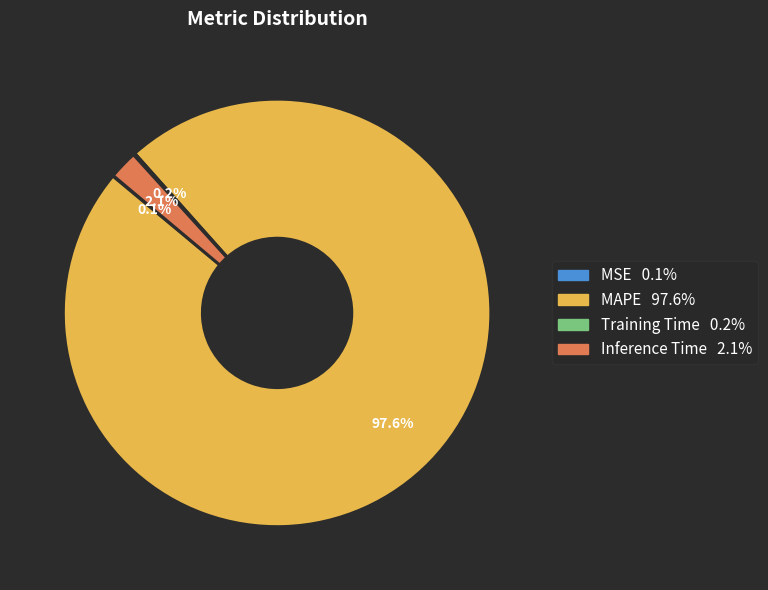

To the nearest percent, what is the average slice percentage?

25%